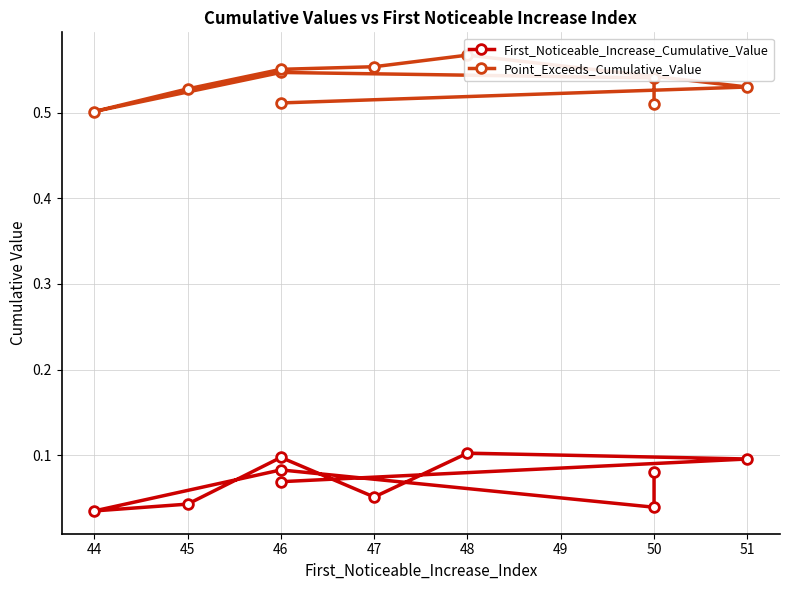

At which category does Point_Exceeds_Cumulative_Value reach its first local valley?

44